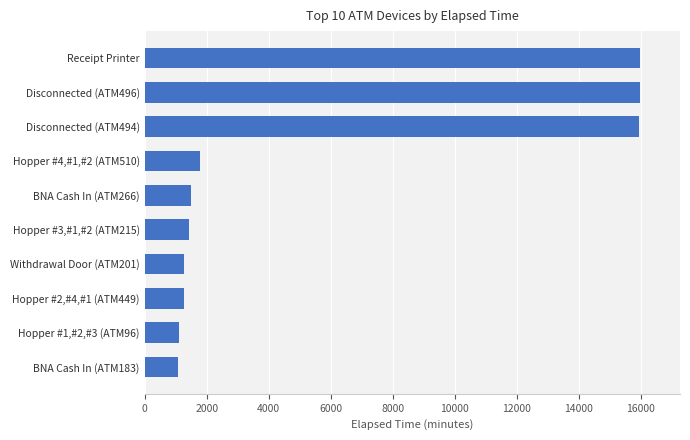

What is the label of the 7th bar from the bottom?

Hopper #4,#1,#2 (ATM510)